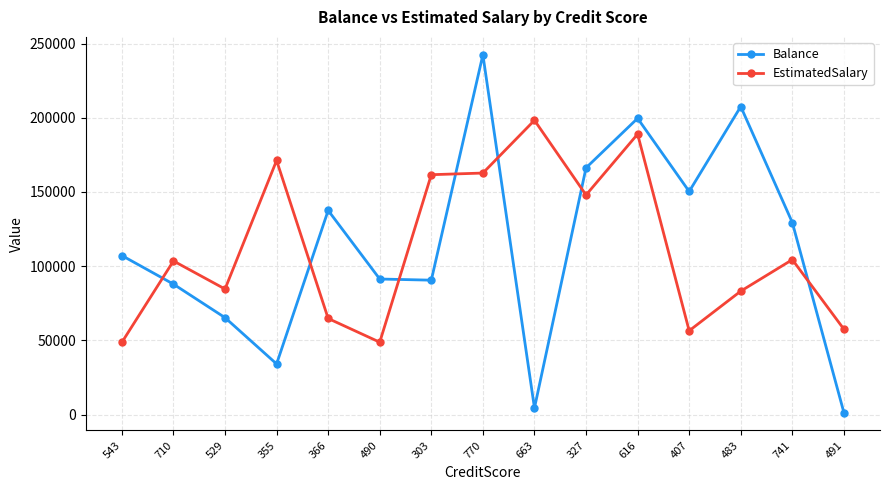

At which category does Balance reach its first local valley?

355